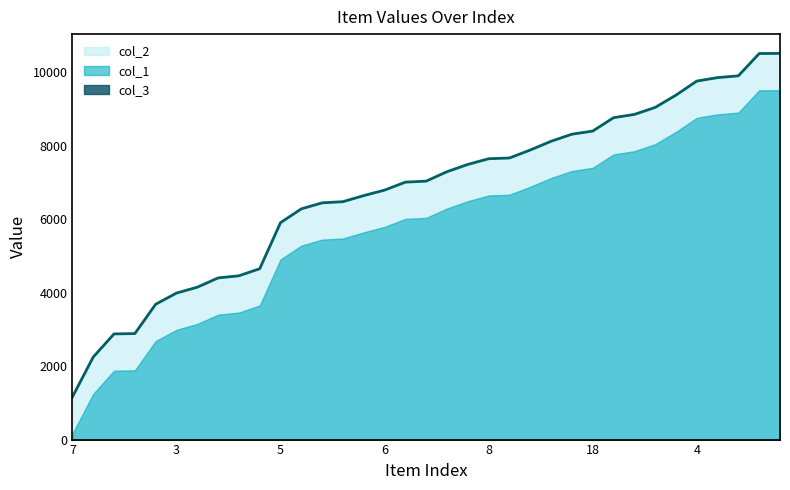

Is it true that col_1 equals 8371 at 13?

True